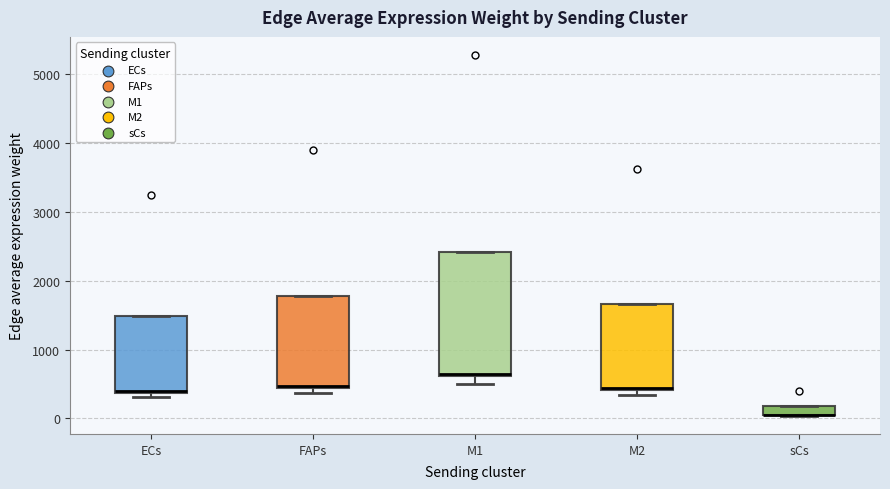

Comparing the boxes themselves (not the whiskers), which one is the tallest?

M1